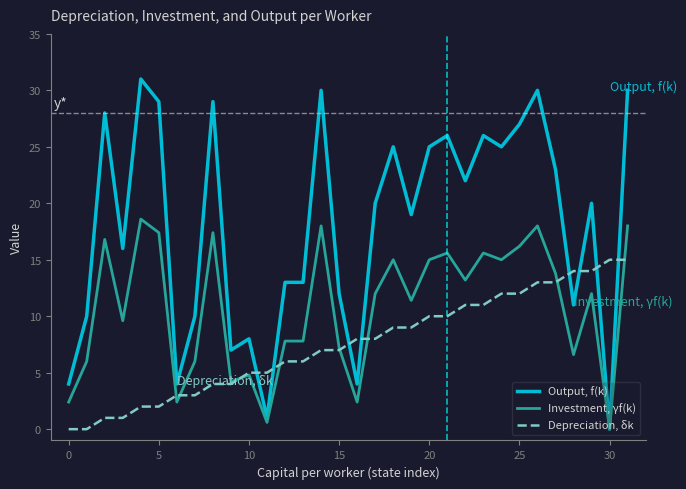

What is the sum of all Investment, γf(k) values?

346.8